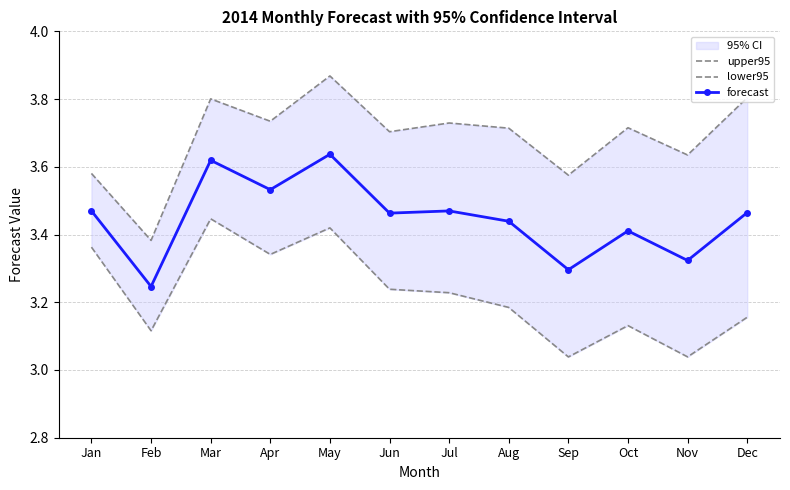

Reading left to right, list all the values displayed in this chart.

upper95: Jan=3.6	Feb=3.4	Mar=3.8	Apr=3.7	May=3.9	Jun=3.7	Jul=3.7	Aug=3.7	Sep=3.6	Oct=3.7	Nov=3.6	Dec=3.8
lower95: Jan=3.4	Feb=3.1	Mar=3.4	Apr=3.3	May=3.4	Jun=3.2	Jul=3.2	Aug=3.2	Sep=3.0	Oct=3.1	Nov=3.0	Dec=3.2
forecast: Jan=3.5	Feb=3.2	Mar=3.6	Apr=3.5	May=3.6	Jun=3.5	Jul=3.5	Aug=3.4	Sep=3.3	Oct=3.4	Nov=3.3	Dec=3.5